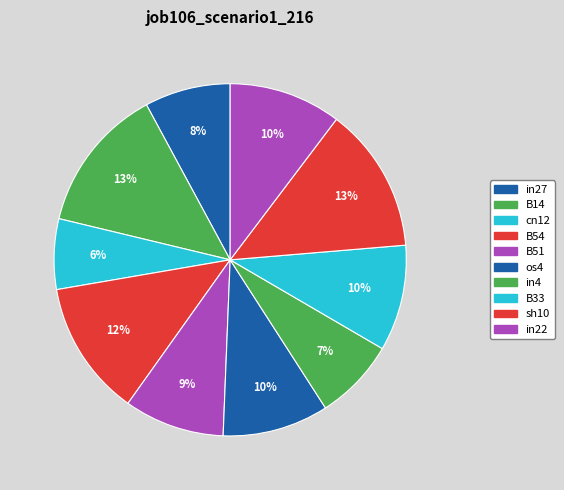

Does B54 represent more than half of the total?

No